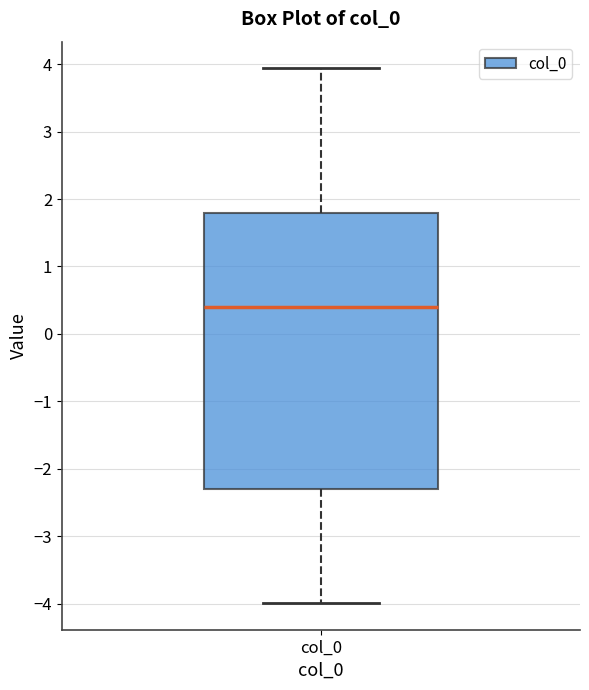

Where does the upper whisker of the box for col_0 end on the y-axis? The values are not printed on the chart, so give them approximately, as read against the axis.

3.9